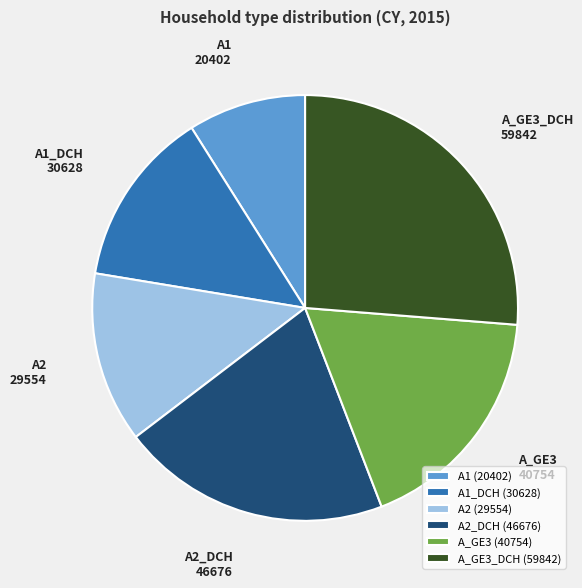

Is it true that A1_DCH is 13% of the pie?

True